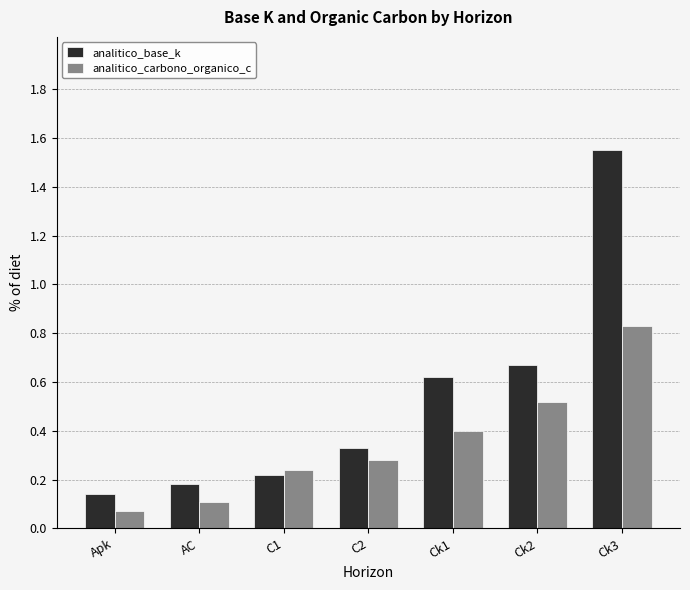

Rank the categories by analitico_base_k value from lowest to highest.

Apk, AC, C1, C2, Ck1, Ck2, Ck3